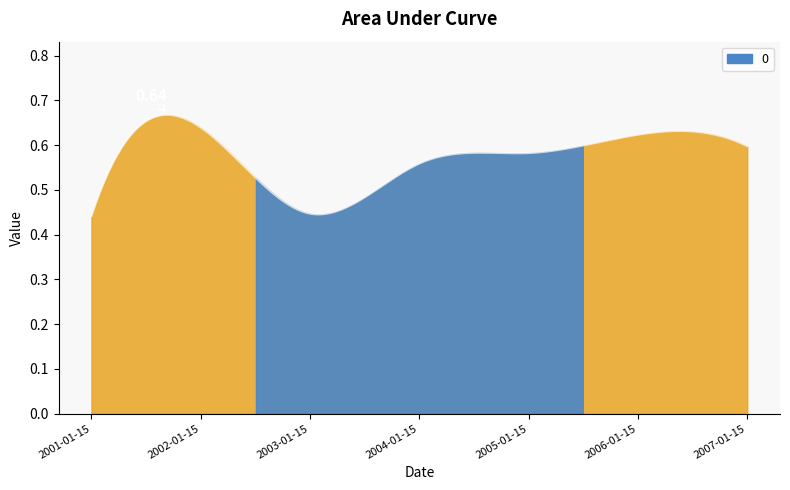

Does the chart have visible grid lines?

No